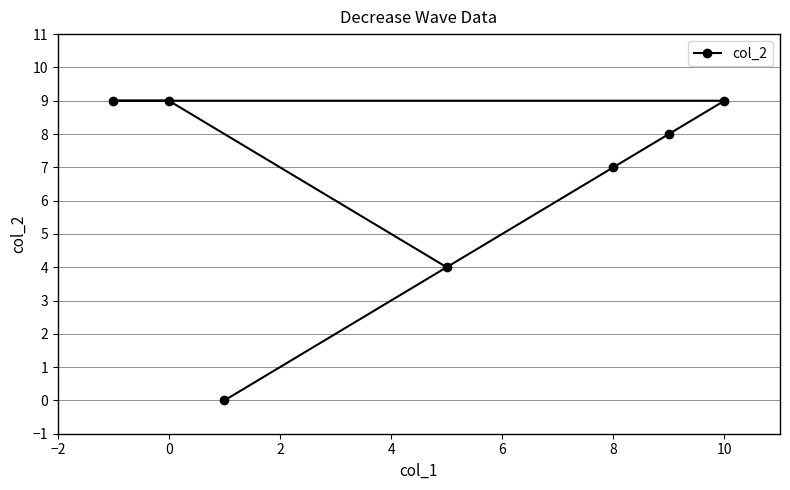

What is the value of the 3rd point from the left?

9